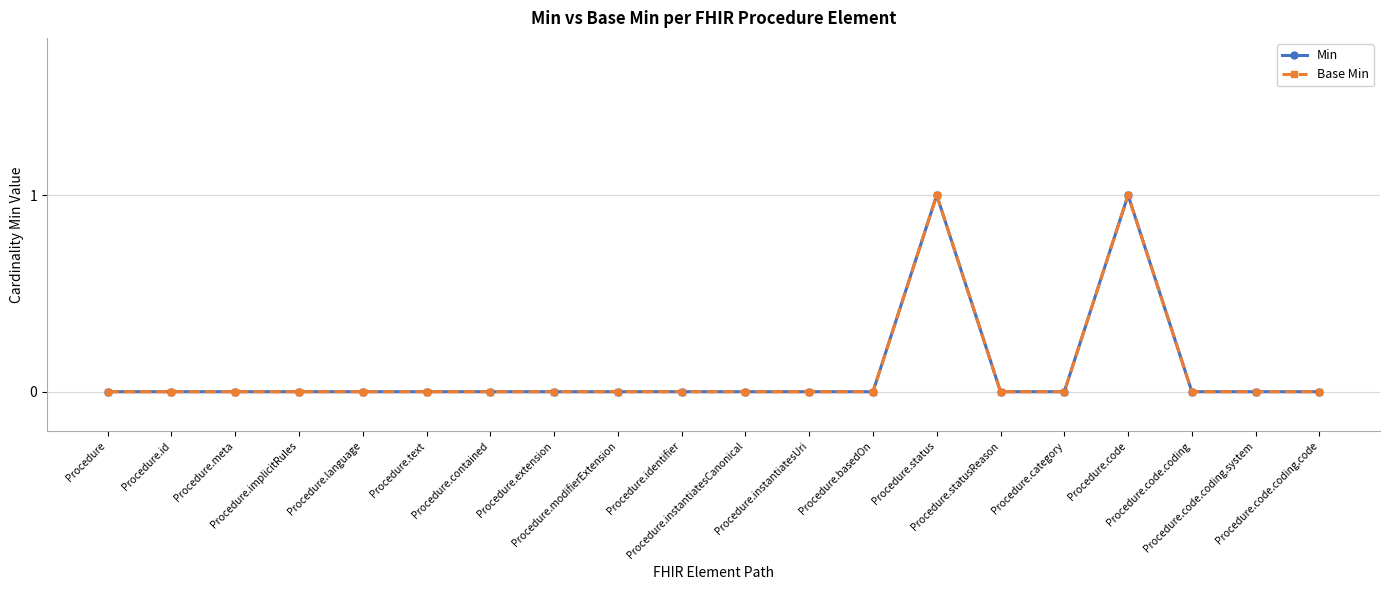

Which label corresponds to the largest value in the chart?

Procedure.status